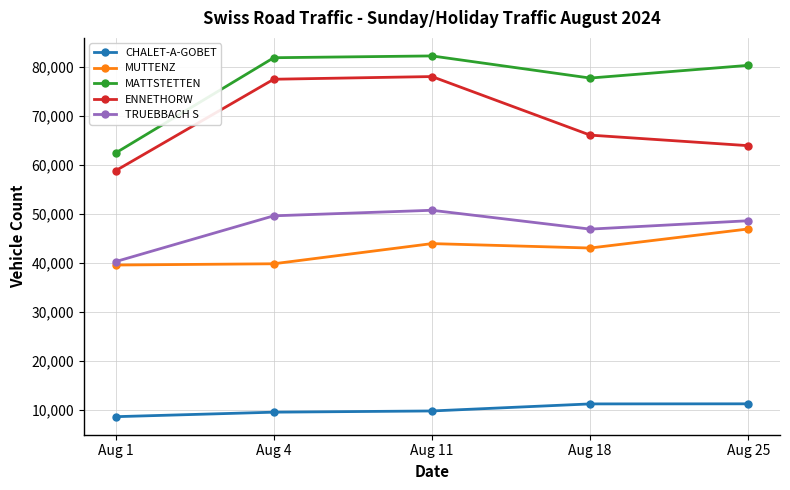

What are all the series names shown in the legend?

CHALET-A-GOBET, MUTTENZ, MATTSTETTEN, ENNETHORW, TRUEBBACH S